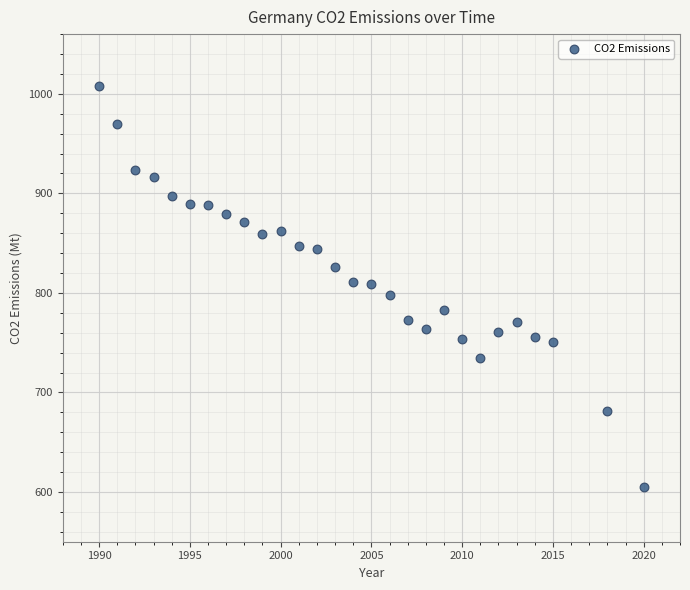

What is the range of X values (max minus min)?

30.0